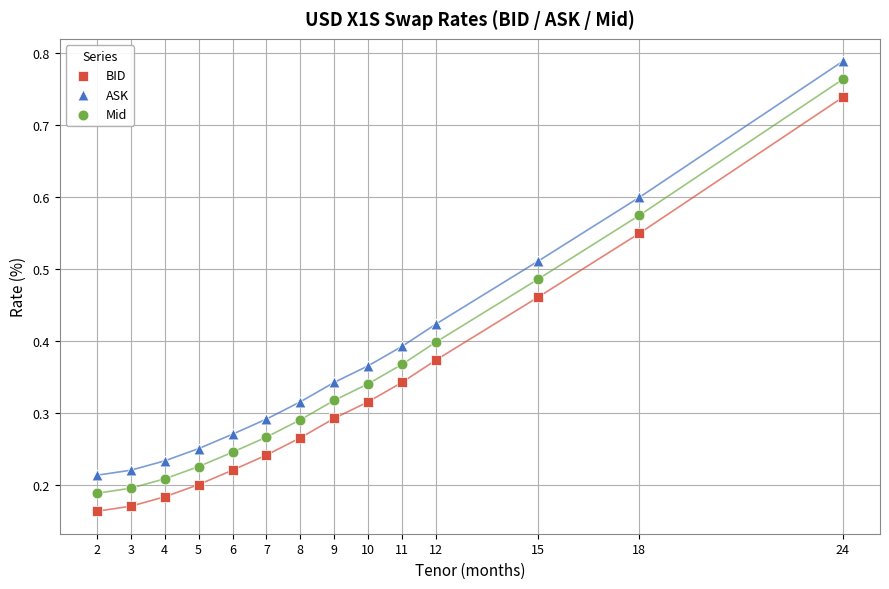

Across all data points, what is the range of X values (max minus min)?

22.0